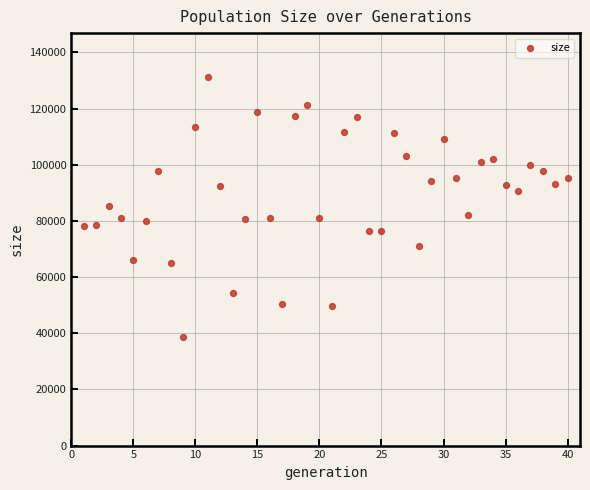

What is the range of Y values (max minus min)?

92318